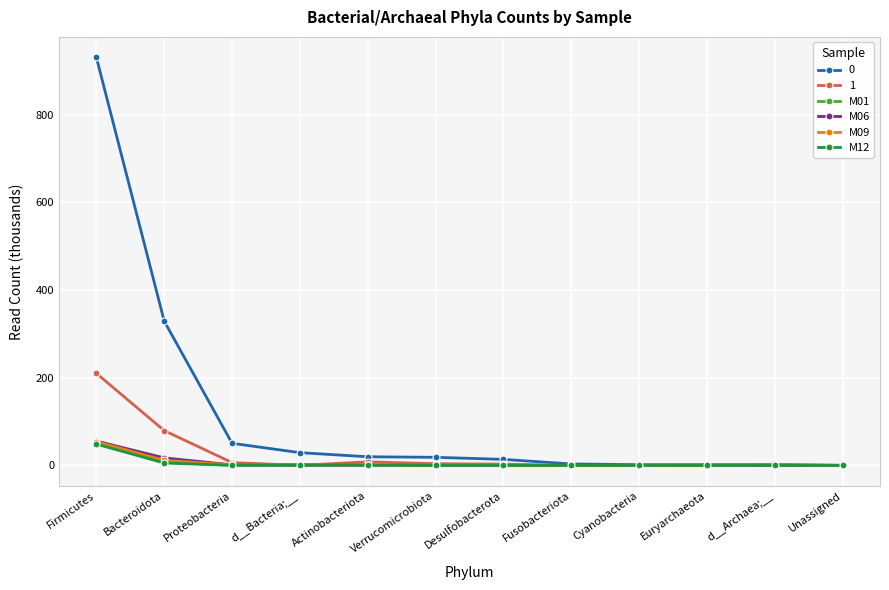

How many values in the M09 series exceed 0?

7